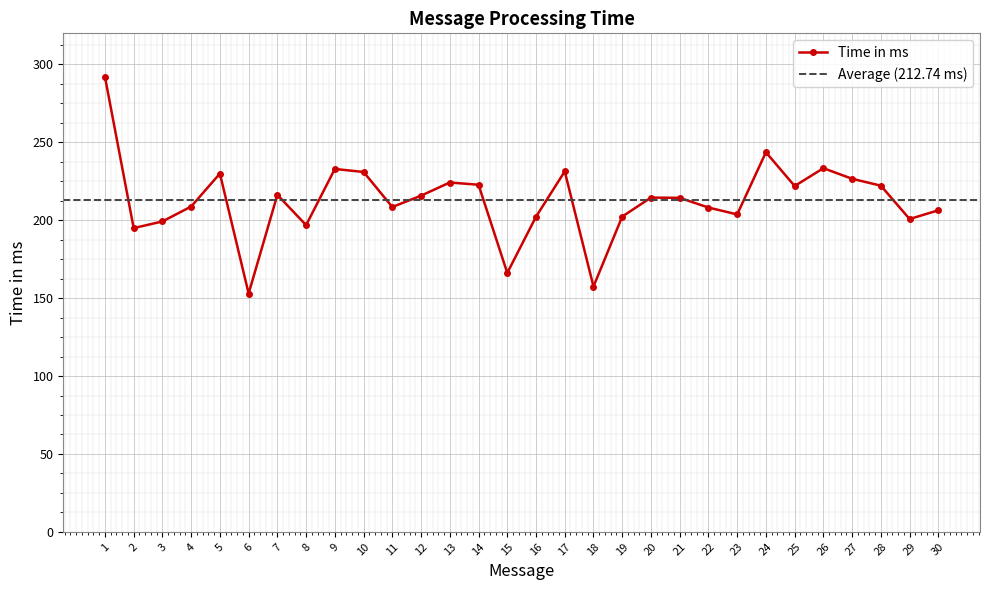

List the labels in order of value, smallest first.

6, 18, 15, 2, 8, 3, 29, 16, 19, 23, 30, 22, 11, 4, 21, 20, 12, 7, 25, 28, 14, 13, 27, 5, 10, 17, 9, 26, 24, 1